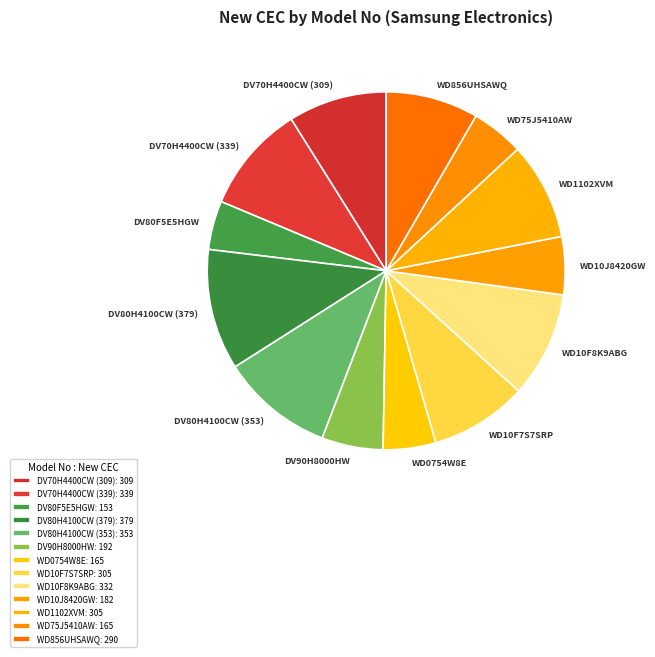

Between DV80F5E5HGW and DV70H4400CW (309), which is larger?

DV70H4400CW (309)